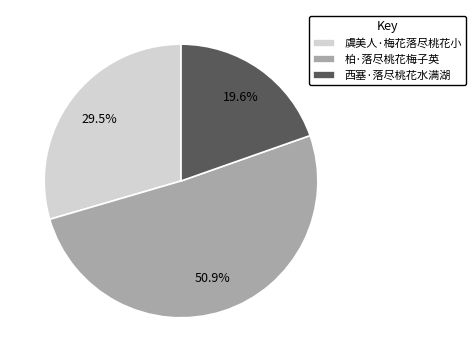

Do 西塞·落尽桃花水满湖 and 柏·落尽桃花梅子英 together represent more than half of the pie?

Yes